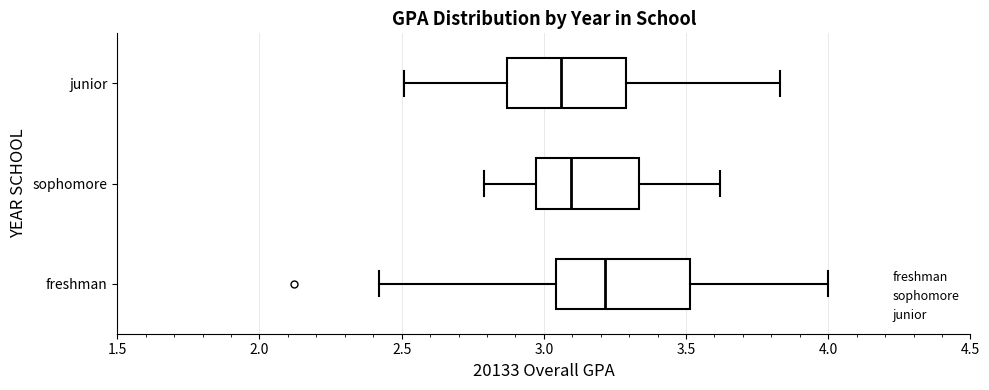

Reading bottom to top, read every box against the x-axis: the position of its median line, the range the box covers, and the ends of its whiskers. The values are not printed on the chart, so give them approximately, as read against the axis.

freshman: median 3.20, box 3.05 to 3.50, whiskers 2.40 to 4.00
sophomore: median 3.10, box 2.95 to 3.35, whiskers 2.80 to 3.60
junior: median 3.05, box 2.85 to 3.30, whiskers 2.50 to 3.85